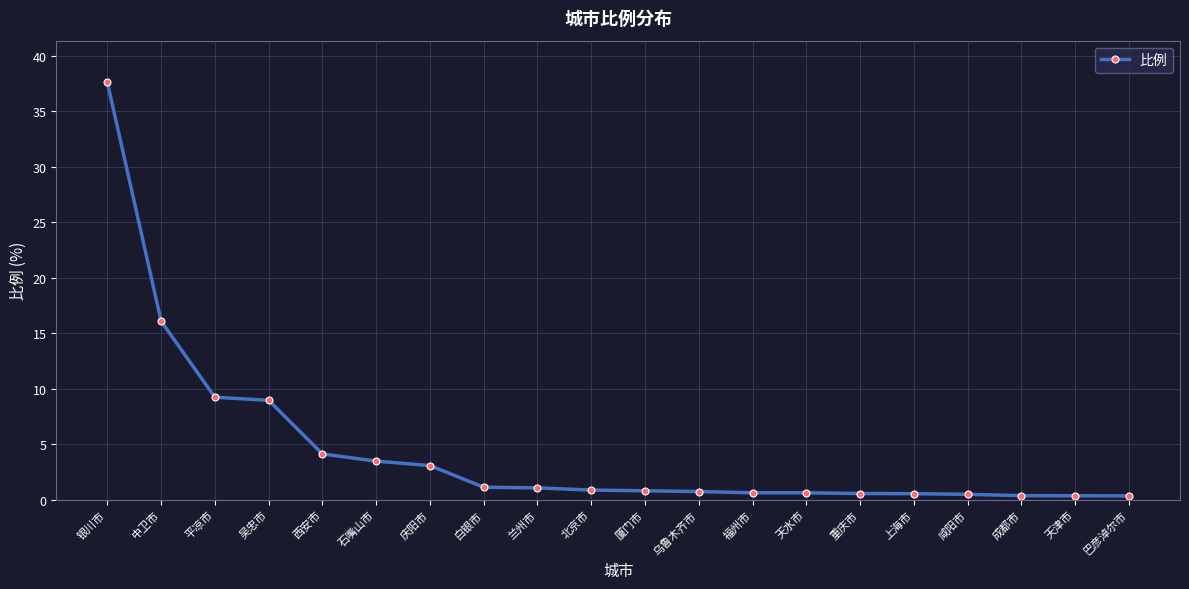

Between 兰州市 and 庆阳市, which is larger?

庆阳市